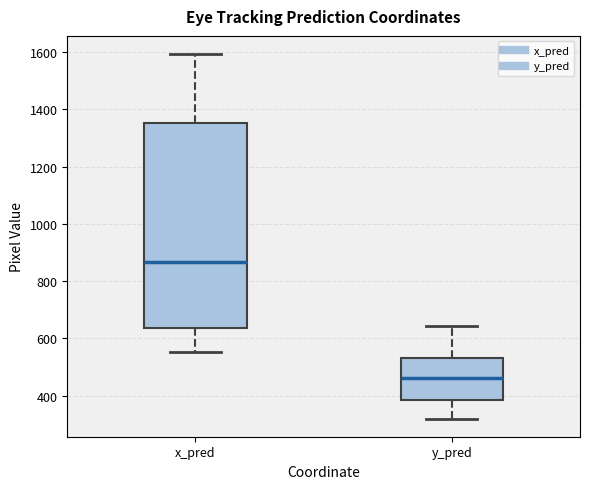

Where does the upper whisker of the box for x_pred end on the y-axis? The values are not printed on the chart, so give them approximately, as read against the axis.

1600